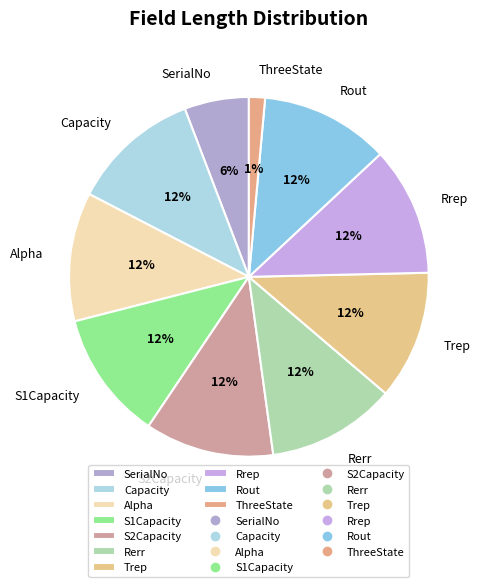

Which slice is the smallest?

ThreeState